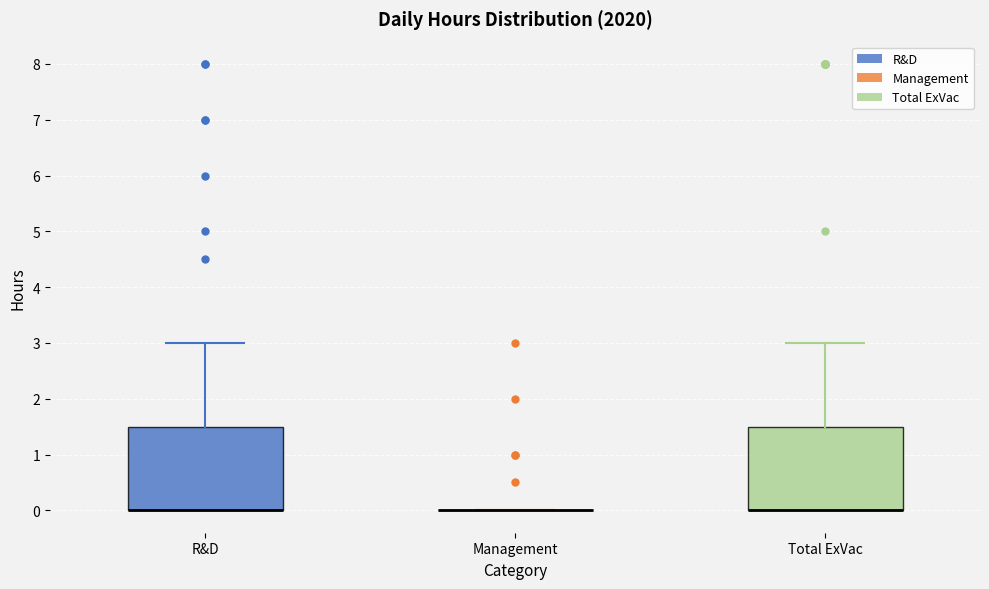

Reading left to right, read every box against the y-axis: the position of its median line, the range the box covers, and the ends of its whiskers. The values are not printed on the chart, so give them approximately, as read against the axis.

R&D: median 0.0 (drawn on the box's lower edge), box 0.0 to 1.5, whiskers 0.0 to 3.0
Management: box collapsed to a line at 0.0, whiskers 0.0 to 0.0
Total ExVac: median 0.0 (drawn on the box's lower edge), box 0.0 to 1.5, whiskers 0.0 to 3.0